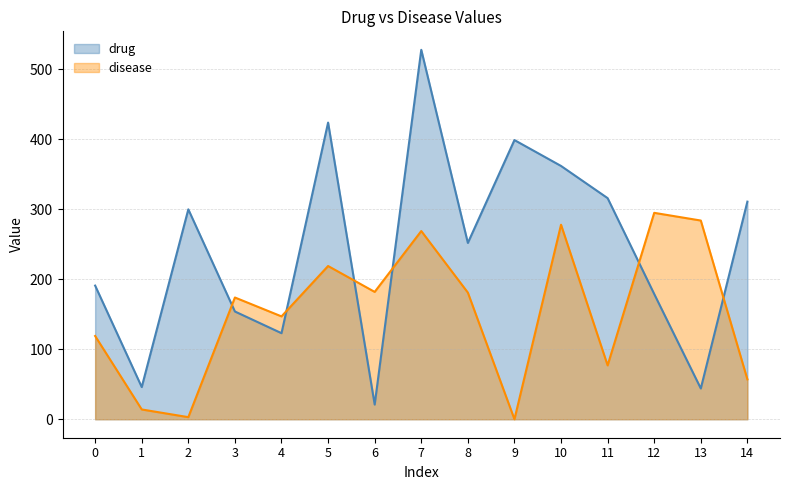

After their last crossing, which series has the higher values: drug or disease?

drug